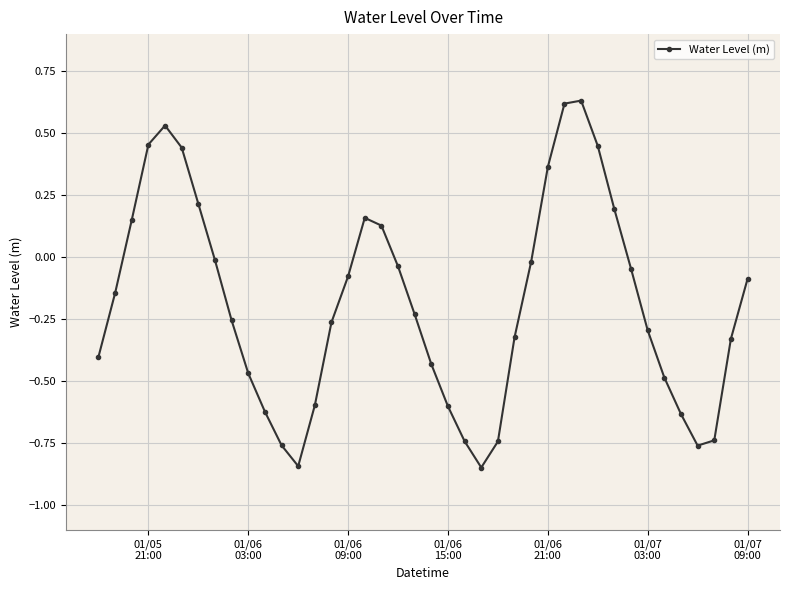

What is the sum of all values?

-7.5